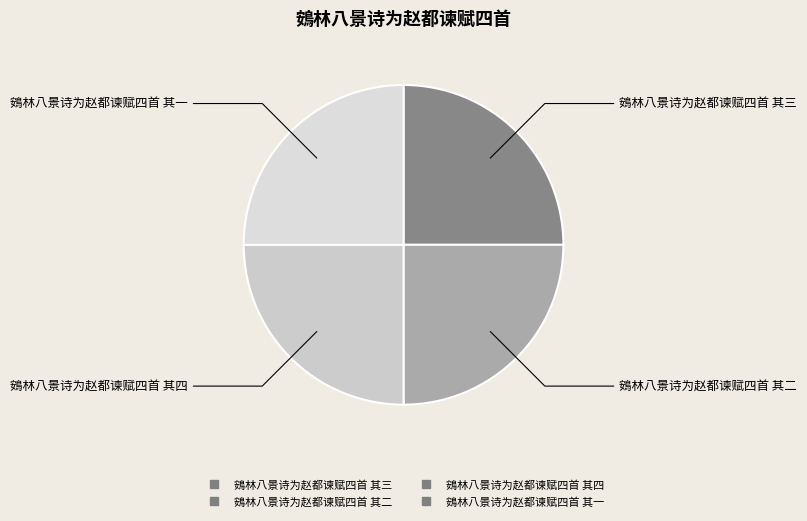

True or false: 鴳林八景诗为赵都谏赋四首 其二 accounts for 38% of the total.

False